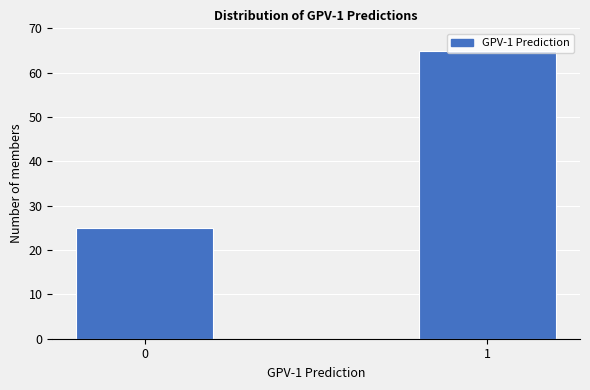

Rank the categories by value from lowest to highest.

0, 1